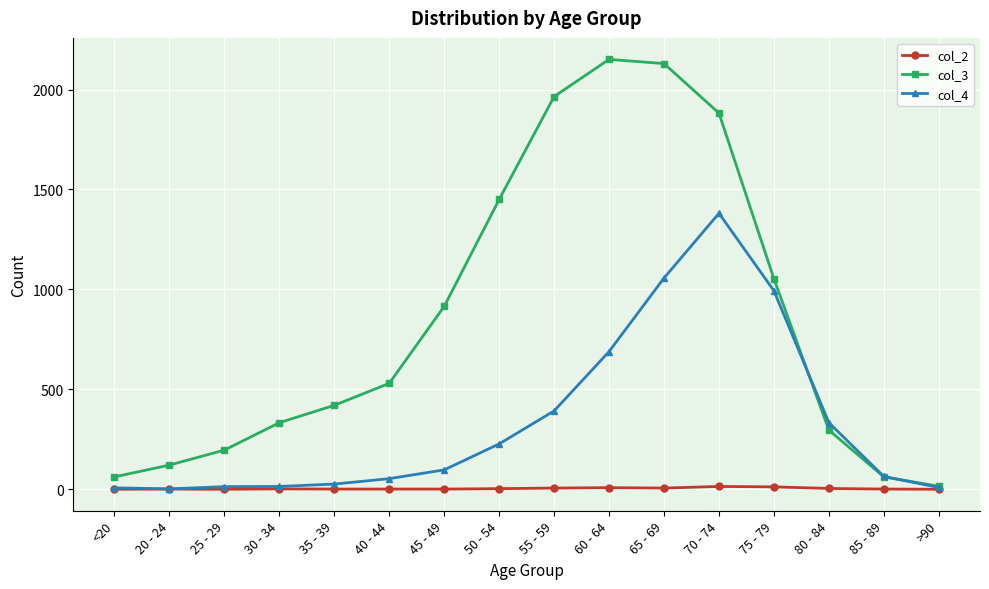

List the series in order of their peak value, lowest first.

col_2, col_4, col_3